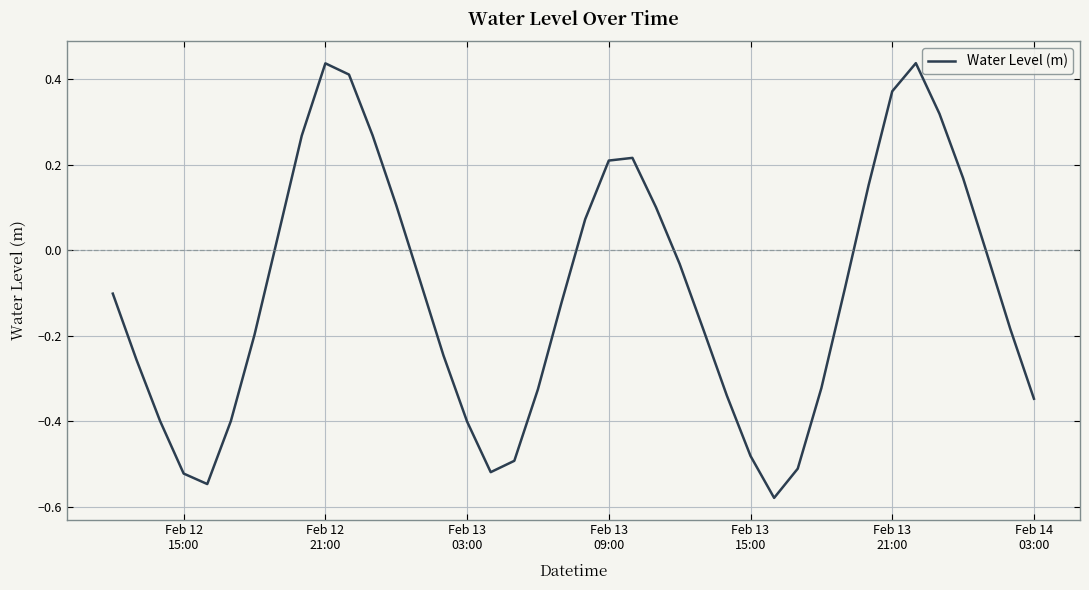

How many lines are shown in the chart?

1